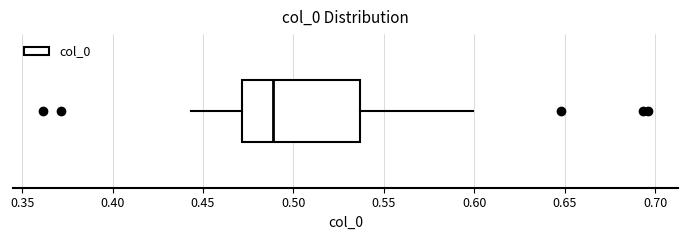

Transcribe this box plot: give where the median line is, the range the box spans, and where the two whiskers end, as read against the x-axis. The values are not printed on the chart, so give them approximately, as read against the axis.

median 0.490, box 0.470 to 0.535, whiskers 0.445 to 0.600